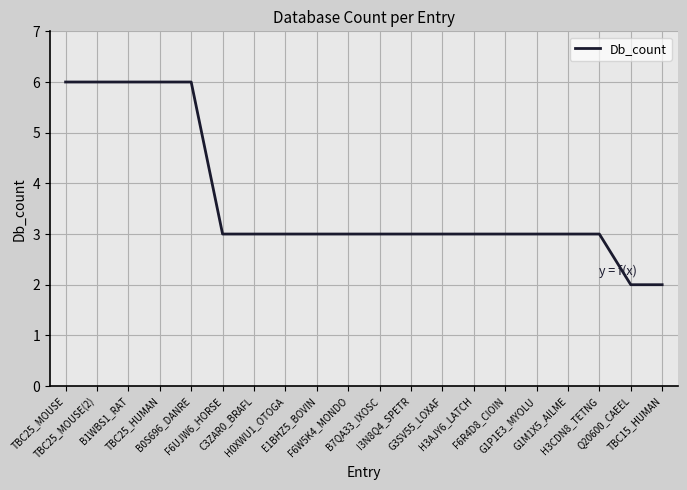

What is the smallest value displayed?

2